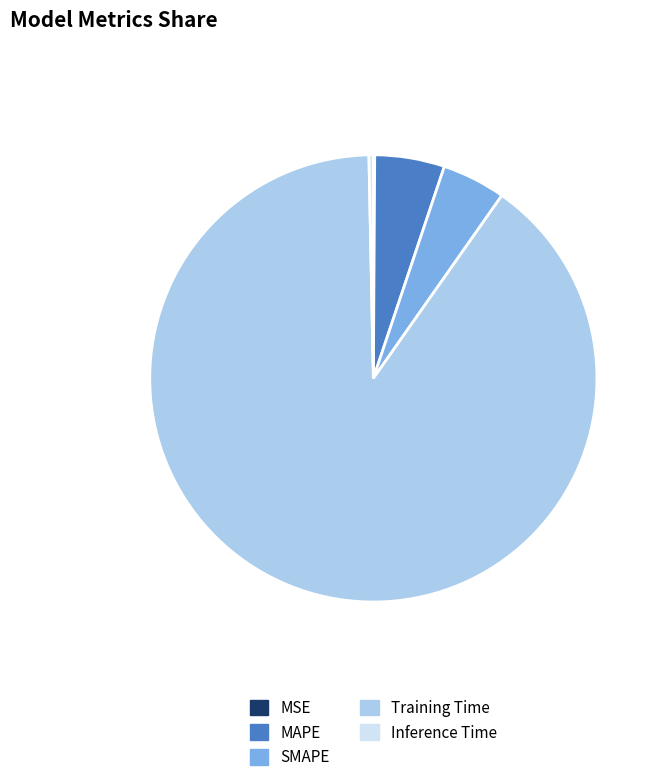

Do MAPE and SMAPE together represent more than half of the pie?

No